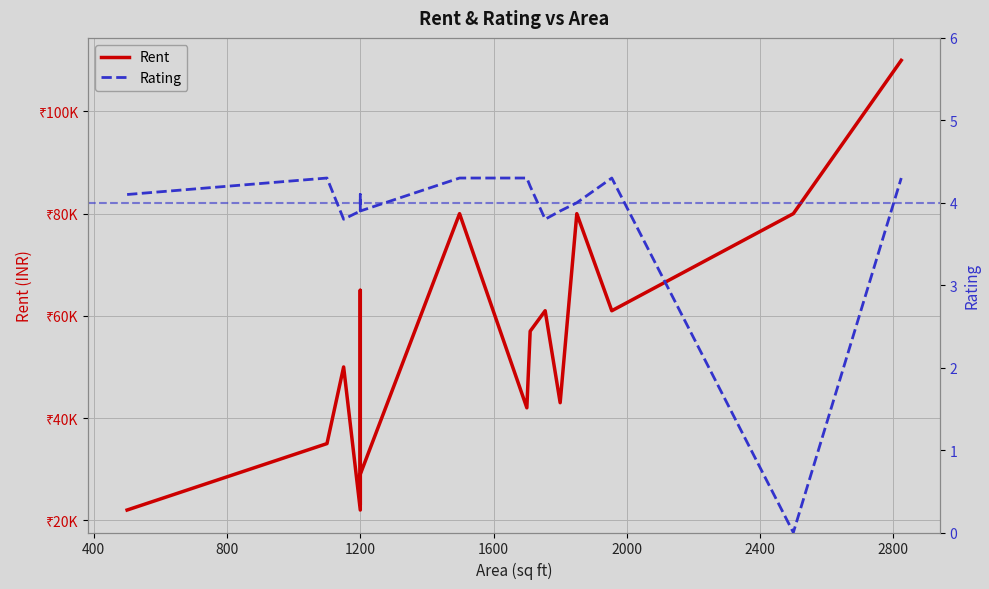

Reading left to right, transcribe all the data shown in this chart.

Rent: 22000.0	35000.0	50000.0	22000.0	65000.0	23000.0	29000.0	80000.0	42000.0	57000.0	61000.0	43000.0	80000.0	61000.0	80000.0	110000.0
Rating: 4.1	4.3	3.8	3.9	4.1	3.9	3.9	4.3	4.3	4.2	3.8	3.9	4.0	4.3	0.0	4.3